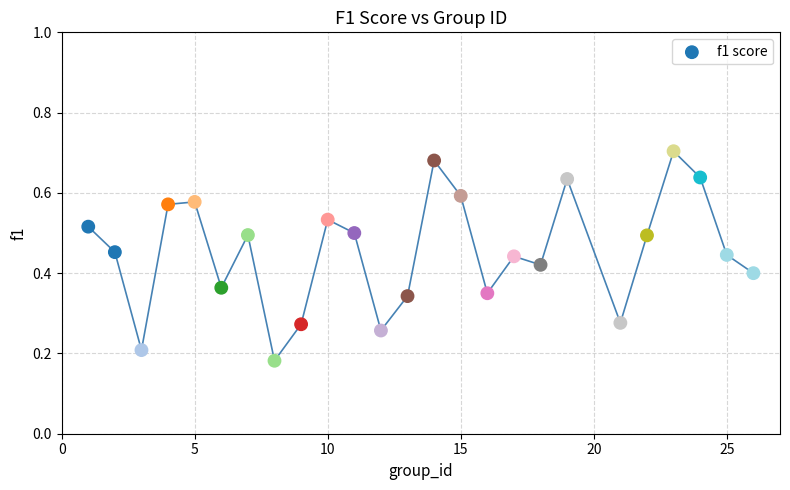

What is the range of X values (max minus min)?

25.0